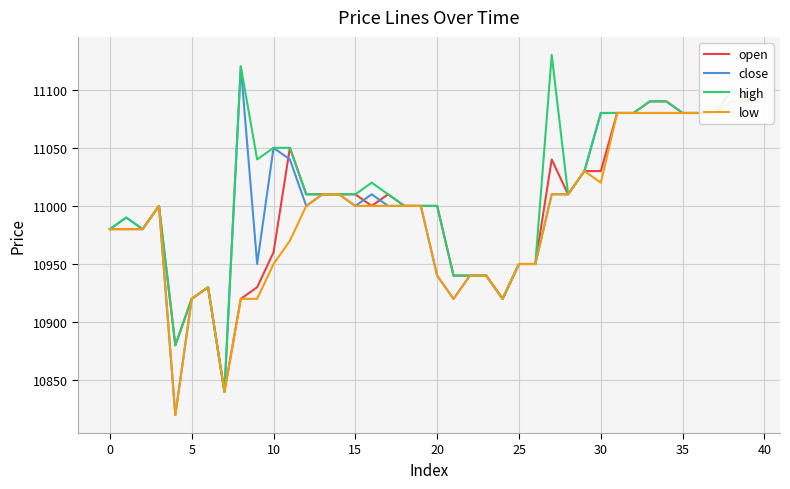

Is the value of close at 20 greater than the value of low at 35?

No